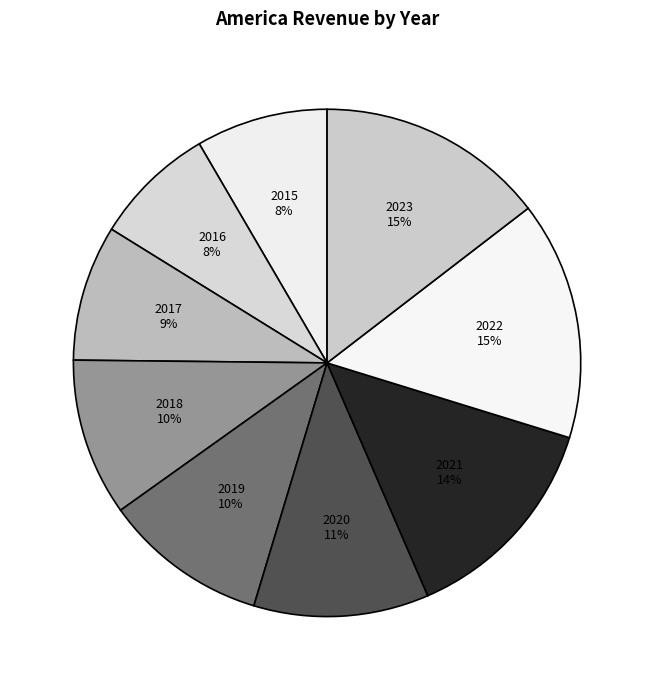

What is the largest slice in the pie chart?

2022